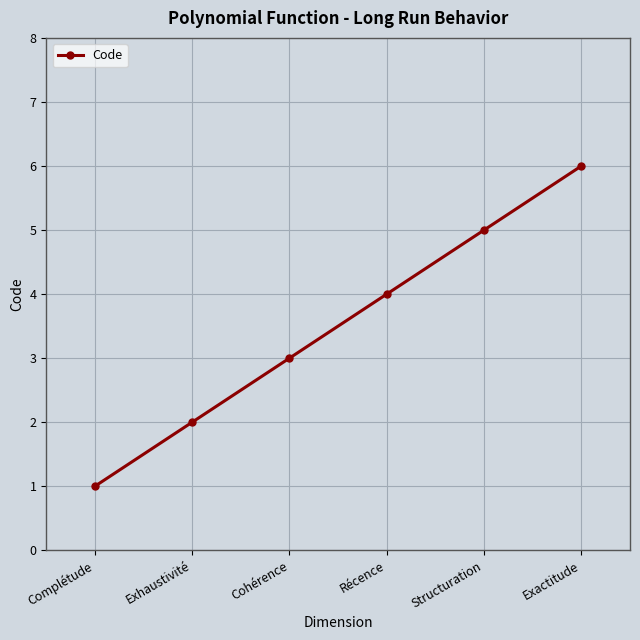

What is the change in value from Exhaustivité to Exactitude?

+4